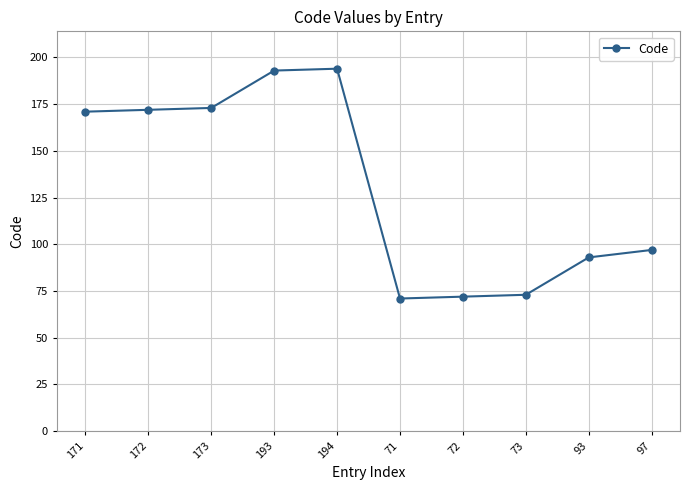

Reading left to right, extract all data points from this chart.

171	172	173	193	194	71	72	73	93	97